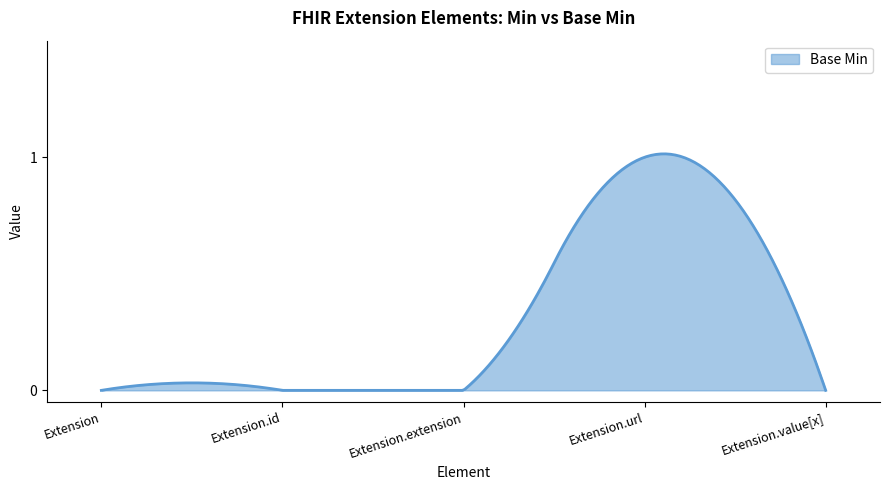

Reading left to right, transcribe all the data shown in this chart.

Extension=0	Extension.id=0	Extension.extension=0	Extension.url=1	Extension.value[x]=0